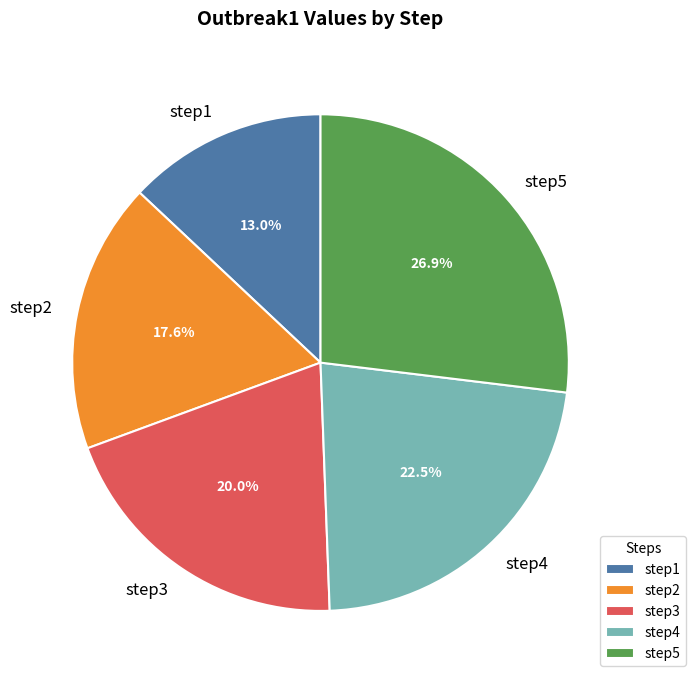

Between step5 and step4, which is larger?

step5